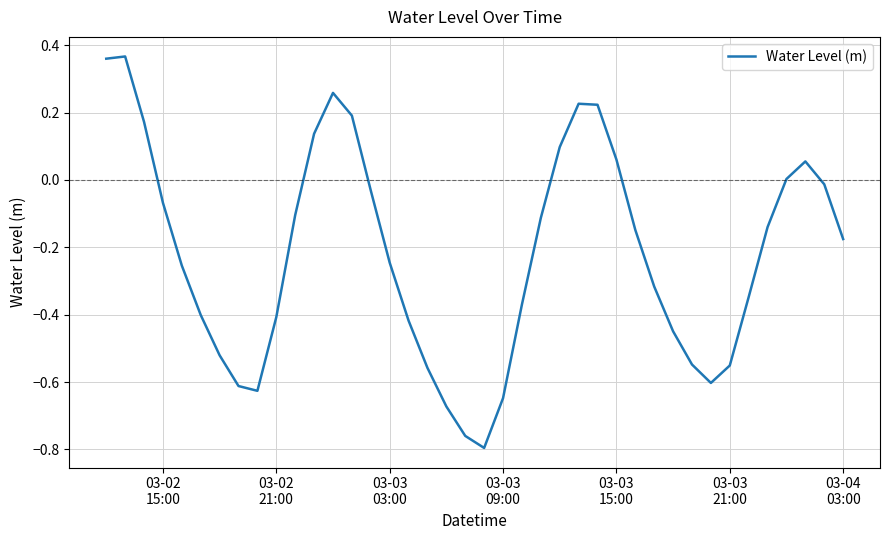

How many lines are shown in the chart?

1